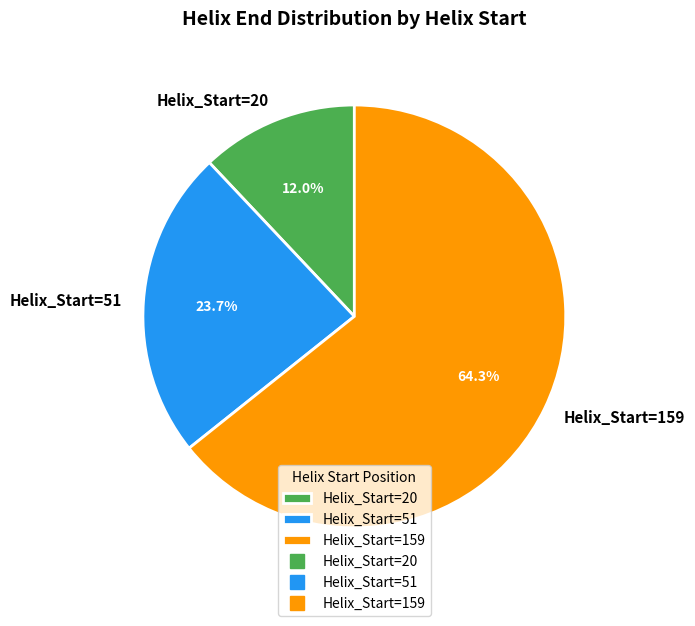

Is there a majority slice in this chart?

Yes